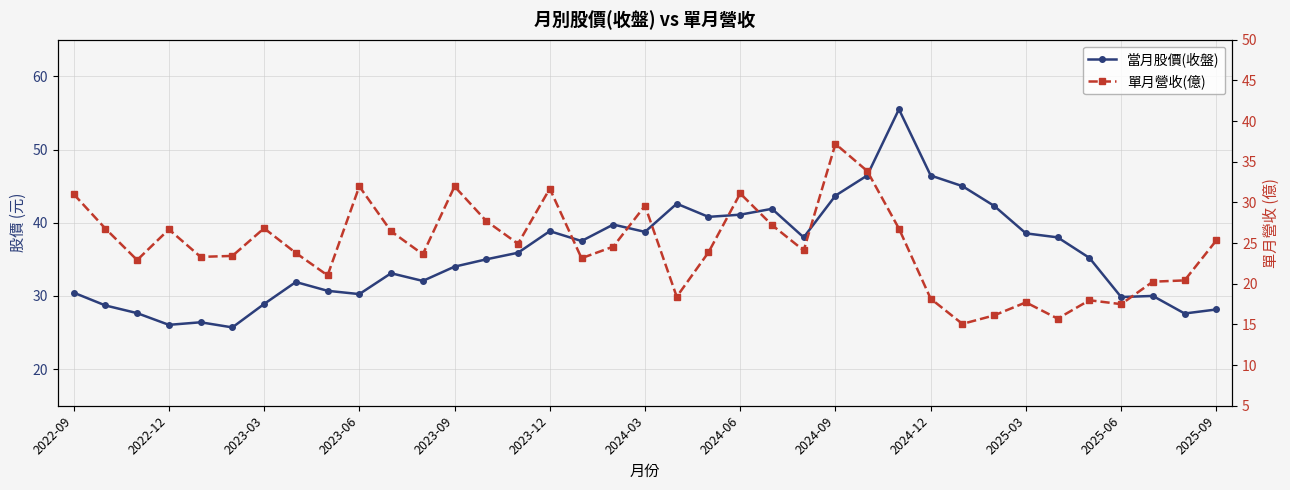

True or false: 當月股價(收盤) has a value of 9.9 at 2023-12.

False